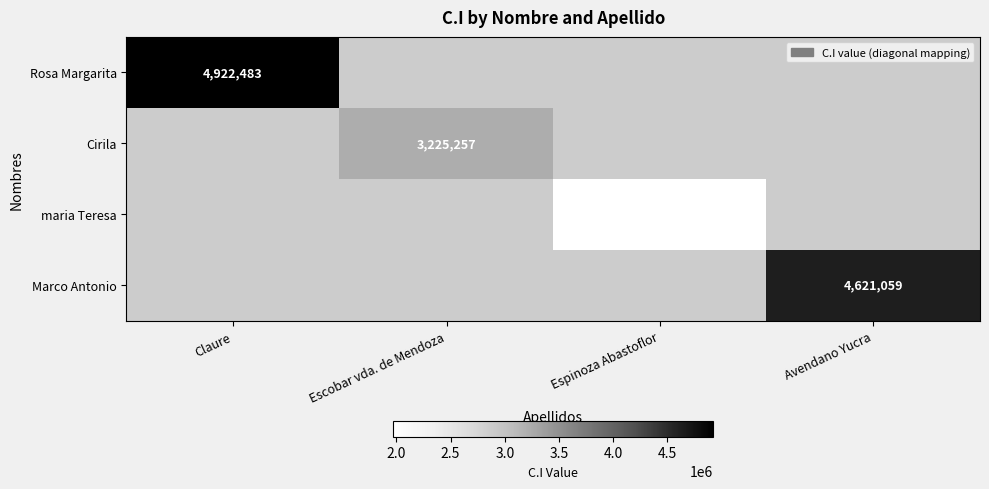

The value of maria Teresa at Espinoza Abastoflor is 2680559. True or false?

False